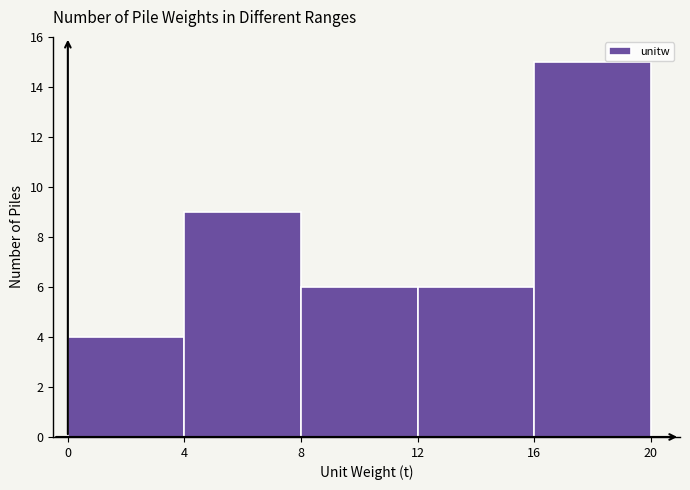

What is the height of the bar covering 16 to 20 on the x-axis? The values are not printed on the chart, so give them approximately, as read against the axis.

15